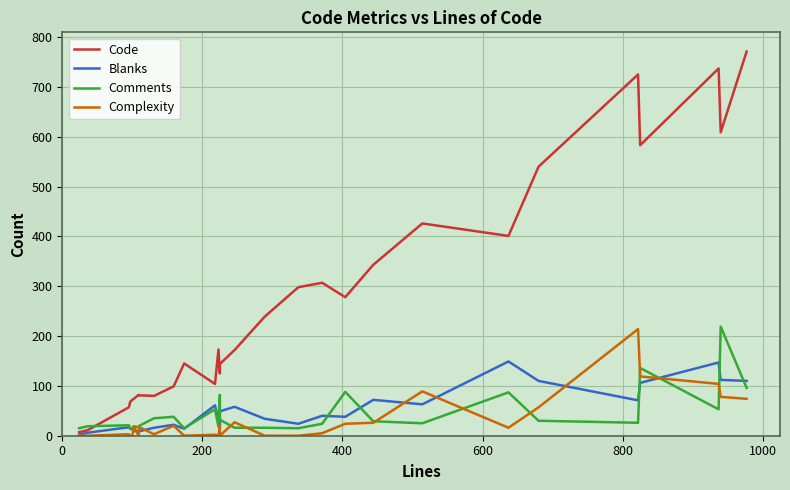

Is it true that Code equals 252 at 21?

False